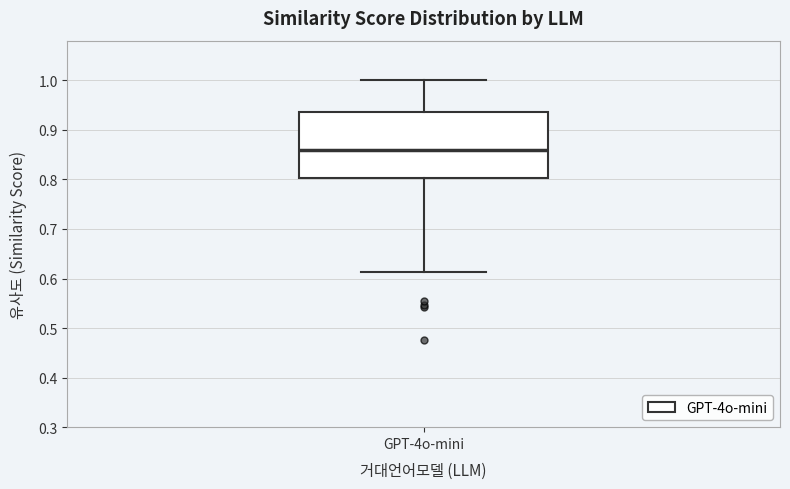

Transcribe this box plot: give where the median line is, the range the box spans, and where the two whiskers end, as read against the y-axis. The values are not printed on the chart, so give them approximately, as read against the axis.

median 0.86, box 0.80 to 0.94, whiskers 0.61 to 1.00